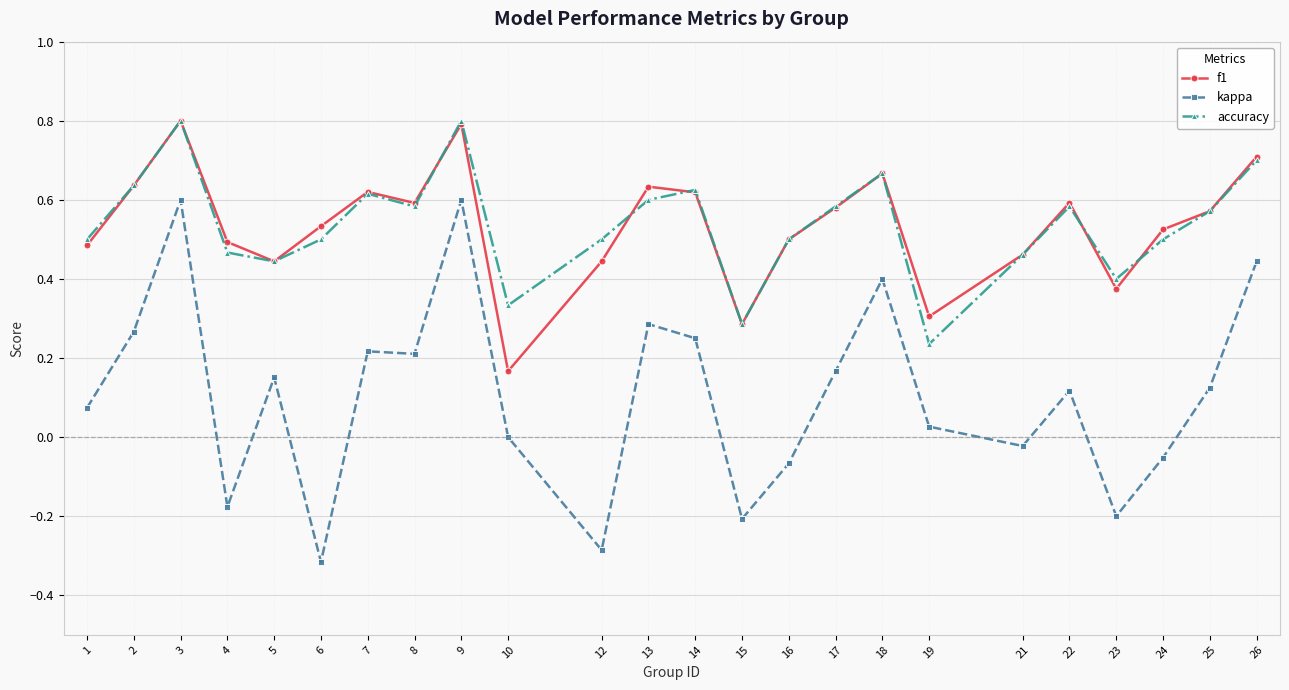

True or false: accuracy and kappa cross at least once.

False